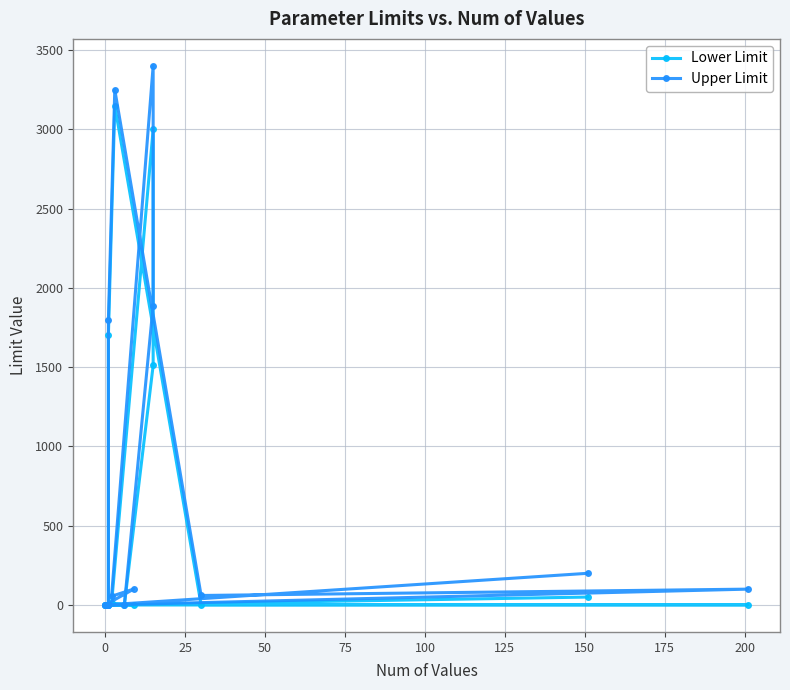

Does the chart have visible grid lines?

Yes